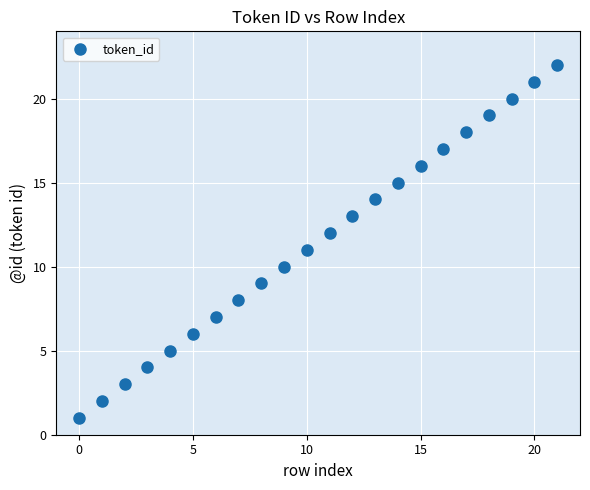

What is the range of Y values (max minus min)?

21